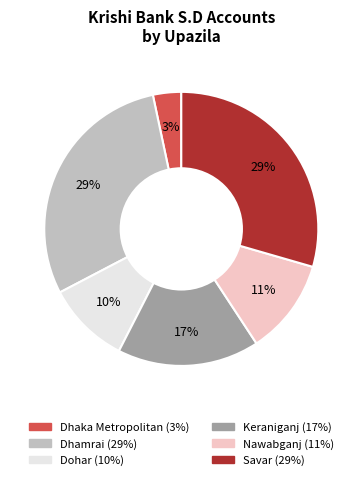

Is there a majority slice in this chart?

No